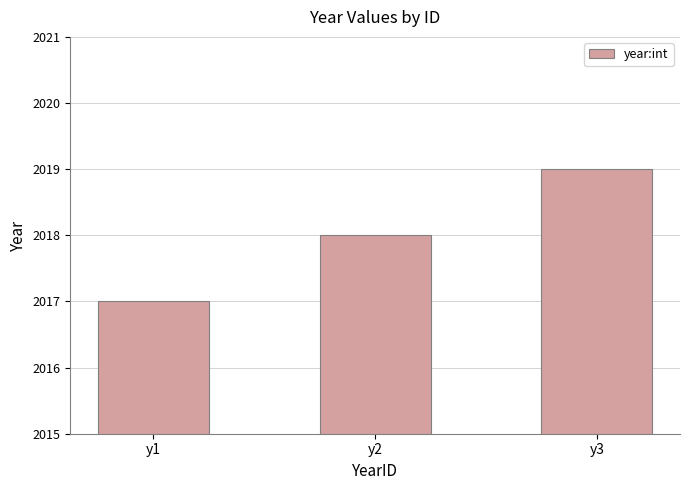

Count the values in the range 2017 to 2019.

3